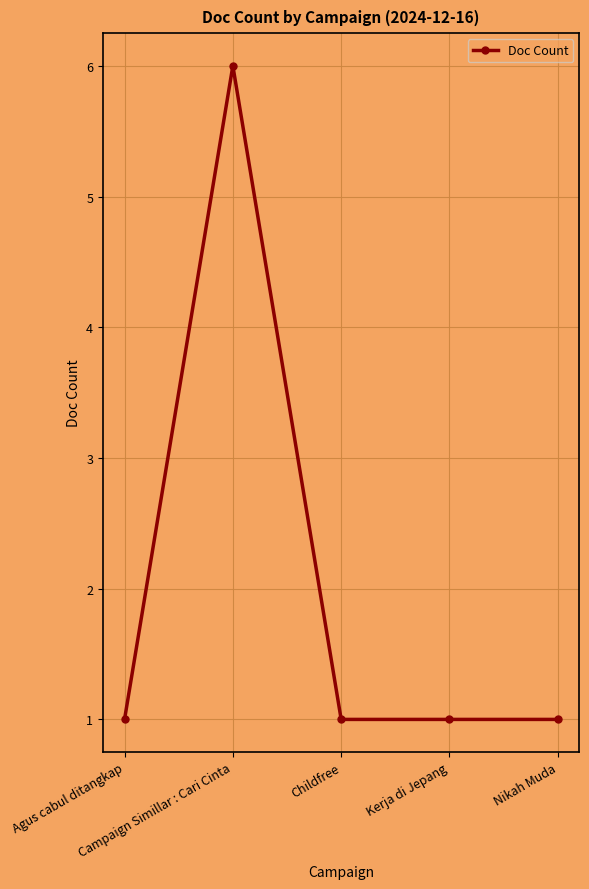

Reading left to right, extract all data points from this chart.

1	6	1	1	1